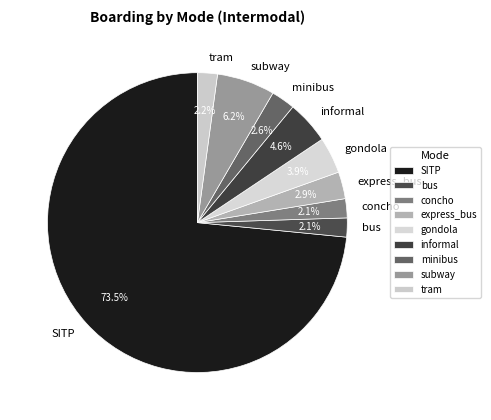

To the nearest percent, what is the combined percentage of informal and concho?

7%